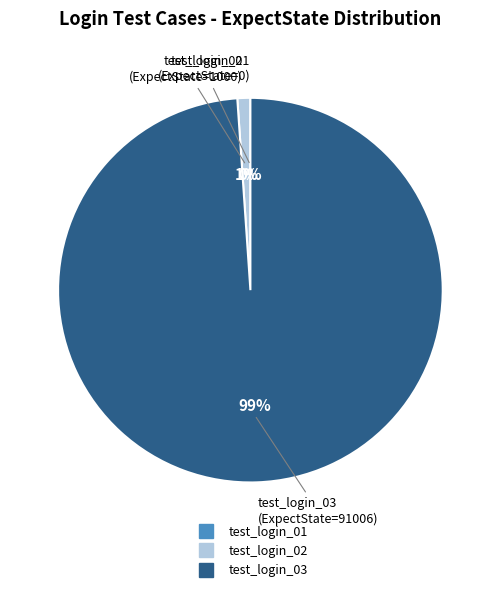

Which has a higher value, test_login_02 or test_login_03?

test_login_03